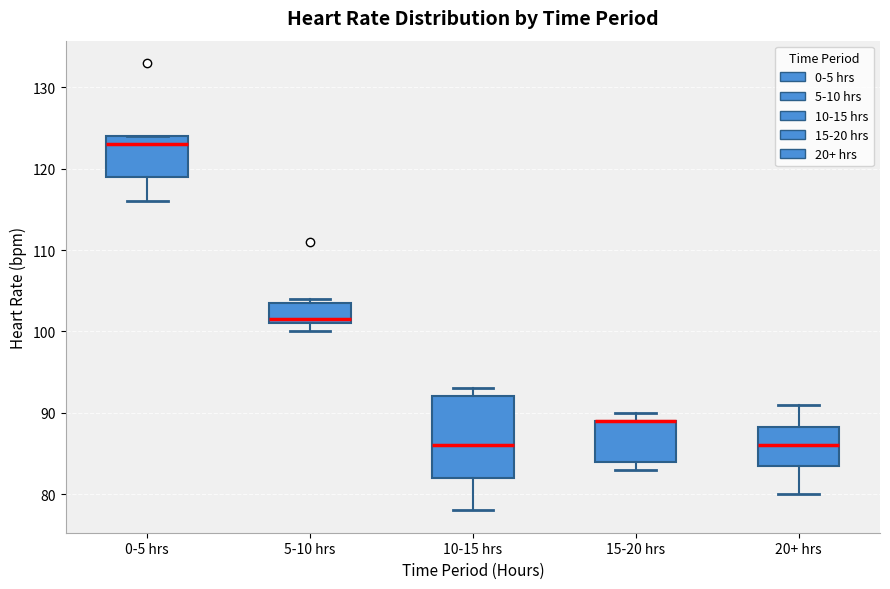

Reading left to right, read every box against the y-axis: the position of its median line, the range the box covers, and the ends of its whiskers. The values are not printed on the chart, so give them approximately, as read against the axis.

0-5 hrs: median 123, box 119 to 124, whiskers 116 to 124
5-10 hrs: median 102, box 101 to 104, whiskers 100 to 104 (just above the box's upper edge)
10-15 hrs: median 86, box 82 to 92, whiskers 78 to 93
15-20 hrs: median 89 (drawn on the box's upper edge), box 84 to 89, whiskers 83 to 90
20+ hrs: median 86, box 84 to 88, whiskers 80 to 91